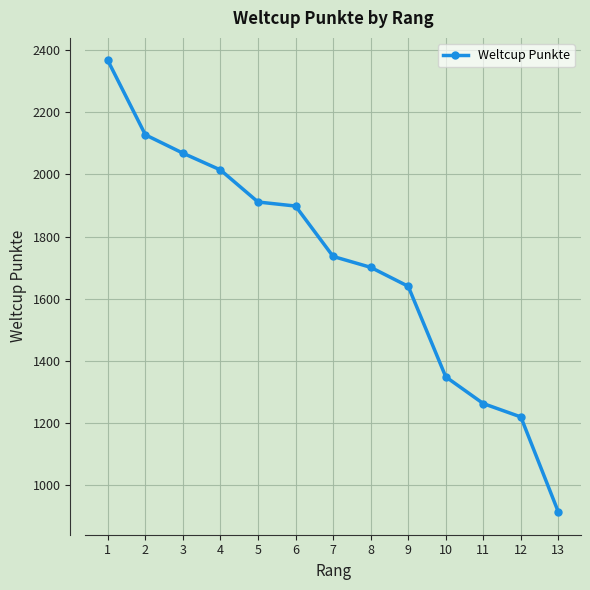

Where does the data first go above 1736?

1